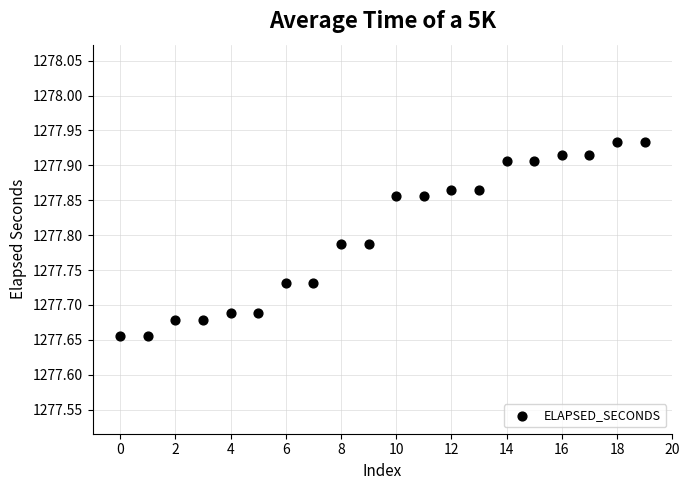

What is the range of Y values (max minus min)?

0.3